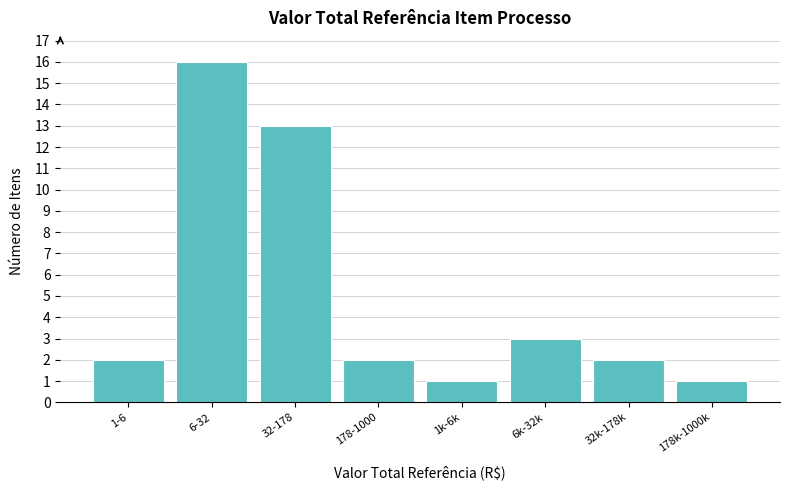

Reading left to right, transcribe all the data shown in this chart.

1-6=2	6-32=16	32-178=13	178-1000=2	1k-6k=1	6k-32k=3	32k-178k=2	178k-1000k=1